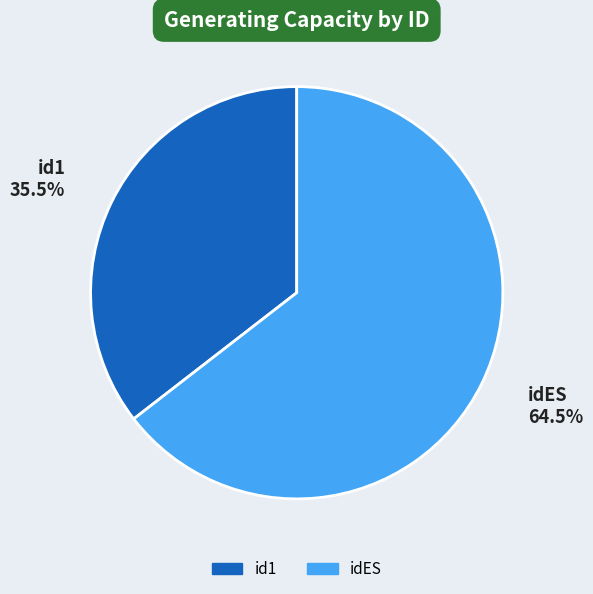

Which category has the smallest portion of the pie?

id1